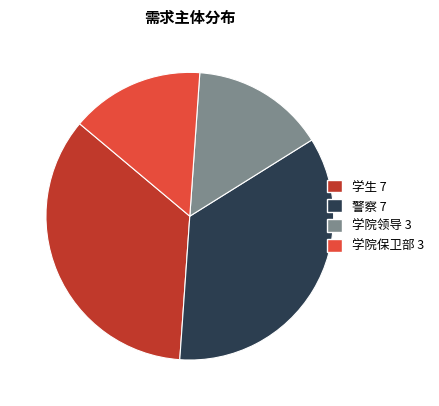

Does 学院保卫部 3 represent more than half of the total?

No